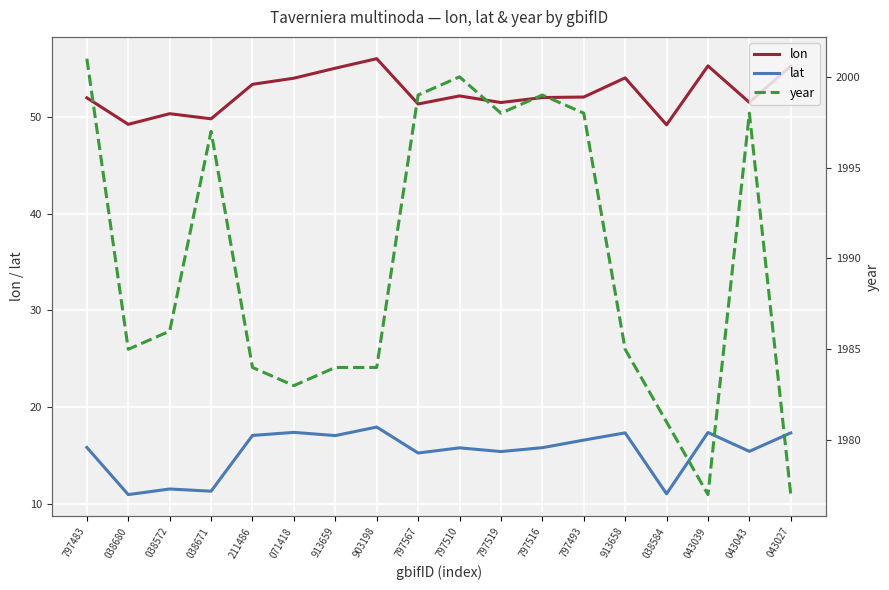

Which category has the lowest value in the year series?

043039